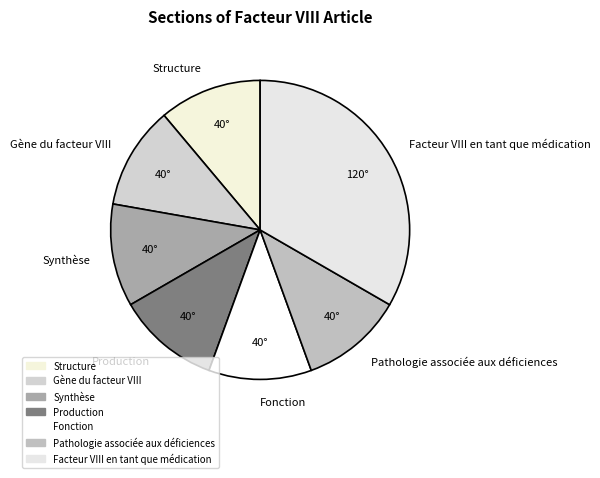

How many segments does this pie chart have?

7